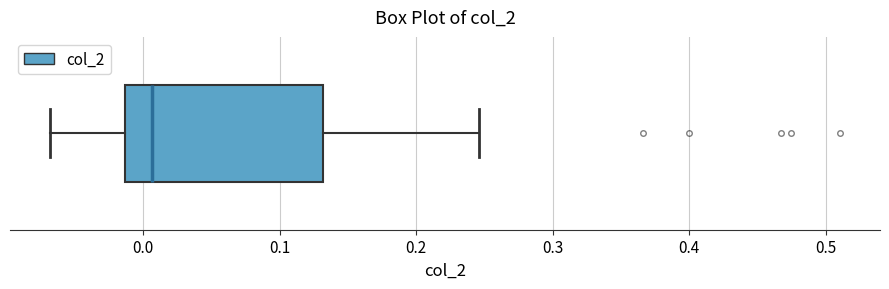

Read this box plot against the x-axis: the position of the median line, the range covered by the box, and the ends of both whiskers. The values are not printed on the chart, so give them approximately, as read against the axis.

median 0.01, box -0.01 to 0.13, whiskers -0.07 to 0.25